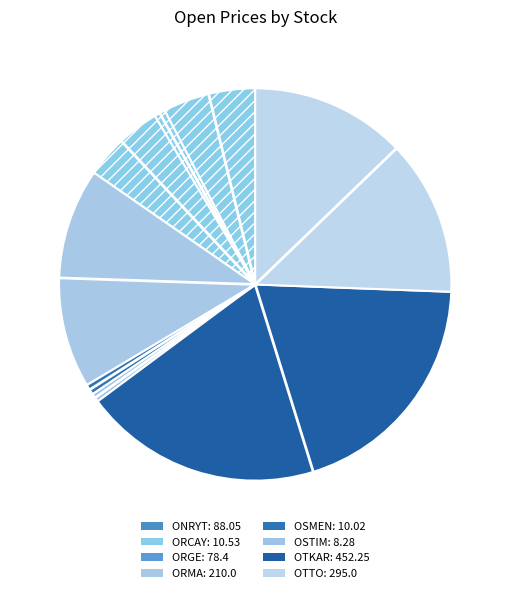

The ORMA slice represents 18% of the pie. True or false?

True